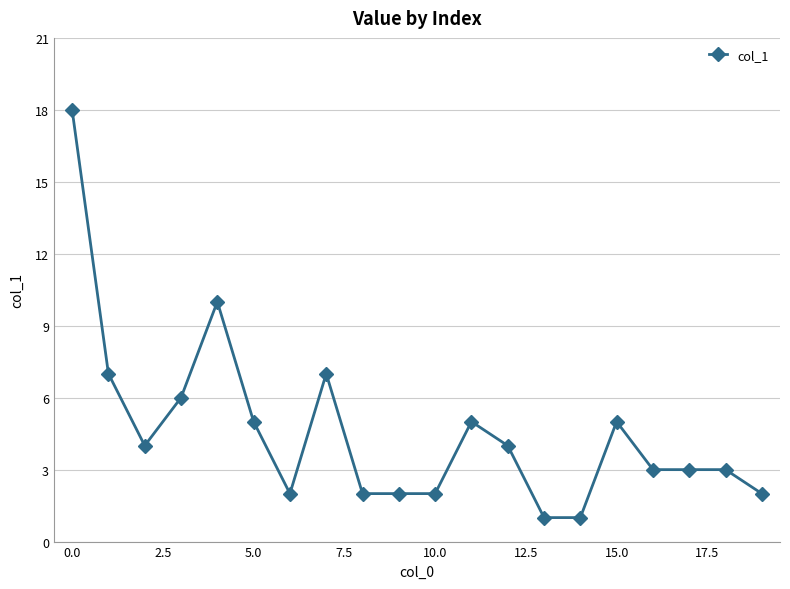

How many values are below 4?

10